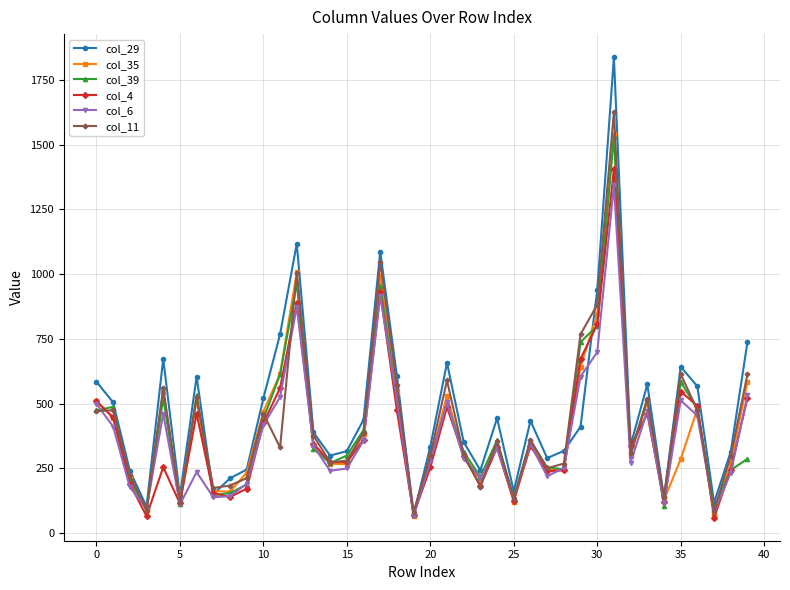

What is the value of the col_35 point at the 31st from the left?

846